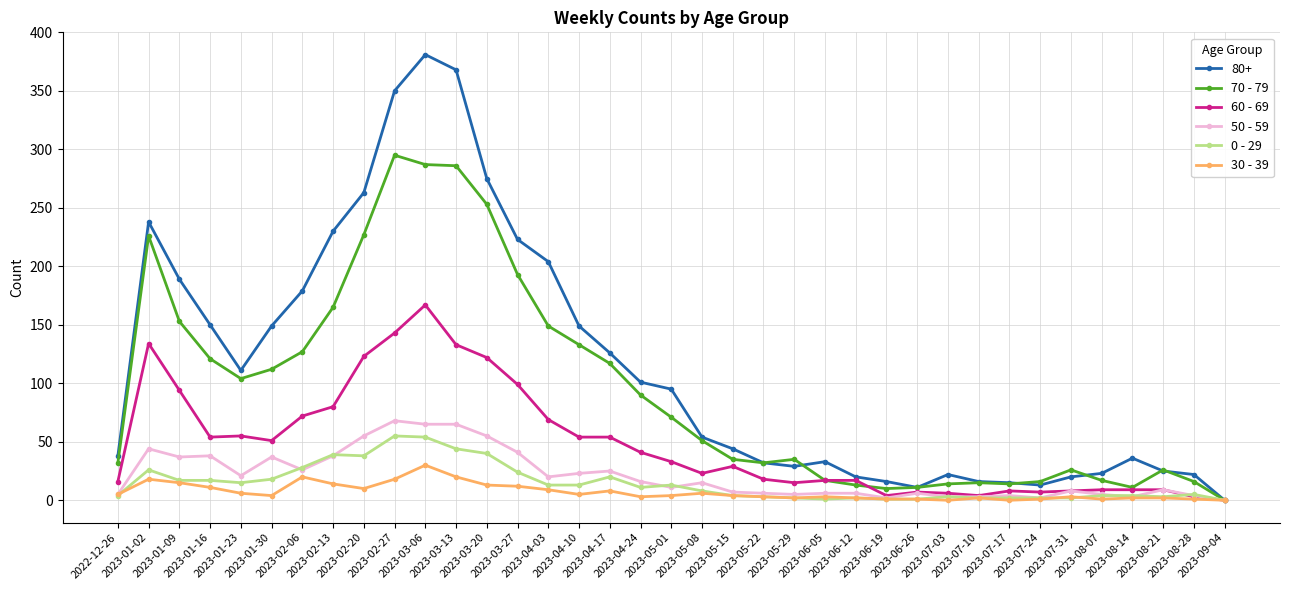

The value of 60 - 69 at 2023-03-13 is 133. True or false?

True